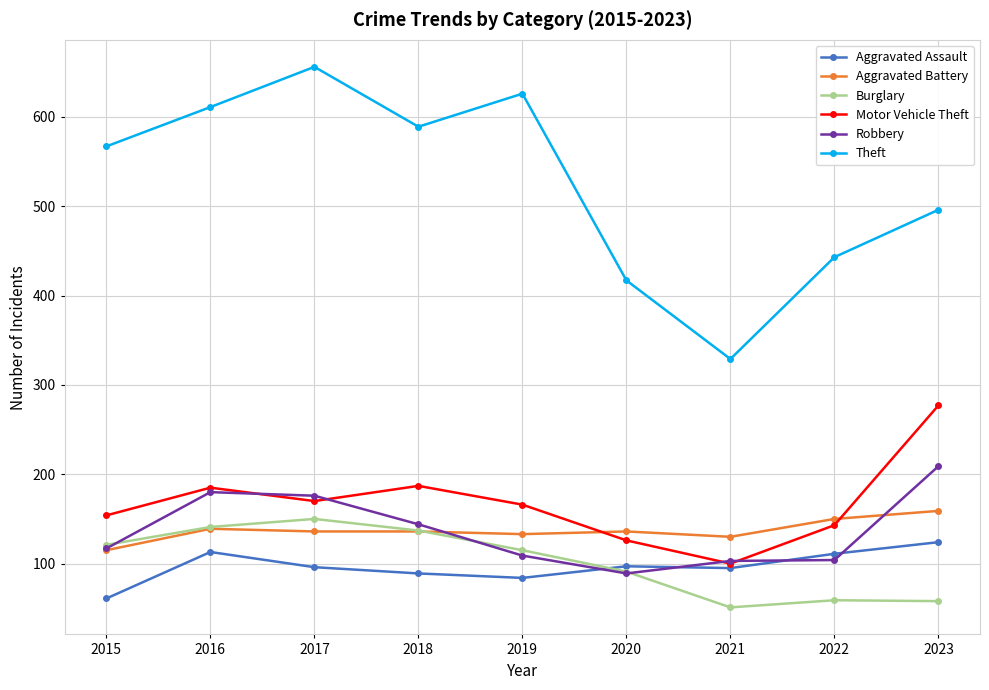

Is it true that Motor Vehicle Theft equals 170 at 2017?

True